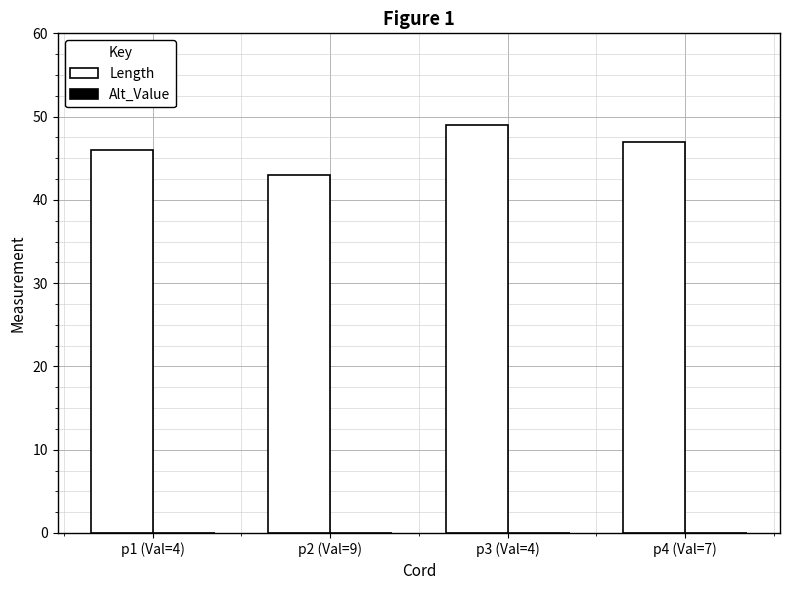

Which category has the lowest value across all series?

p2 (Val=9)